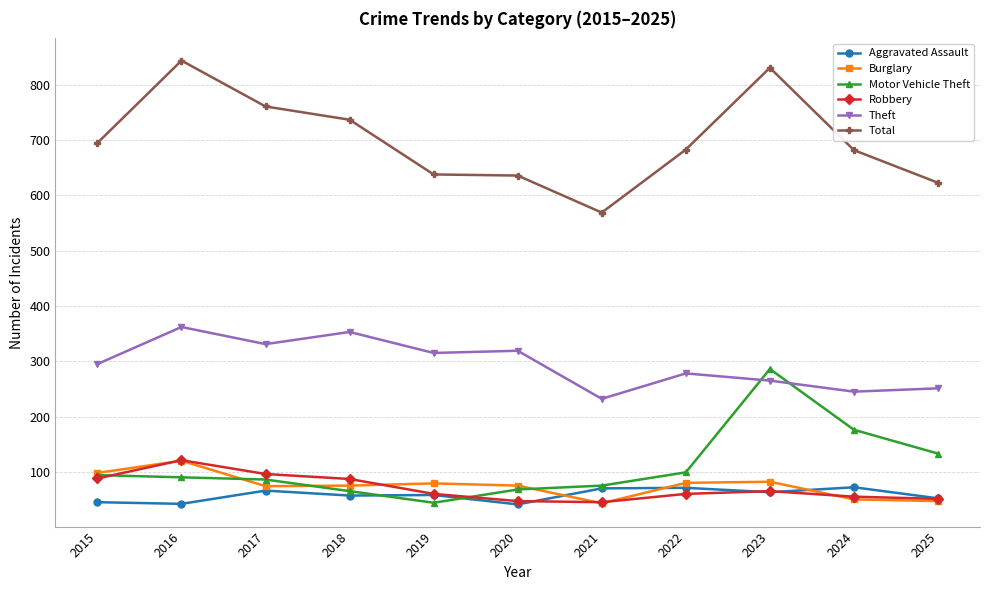

True or false: Burglary and Total intersect in this chart.

False